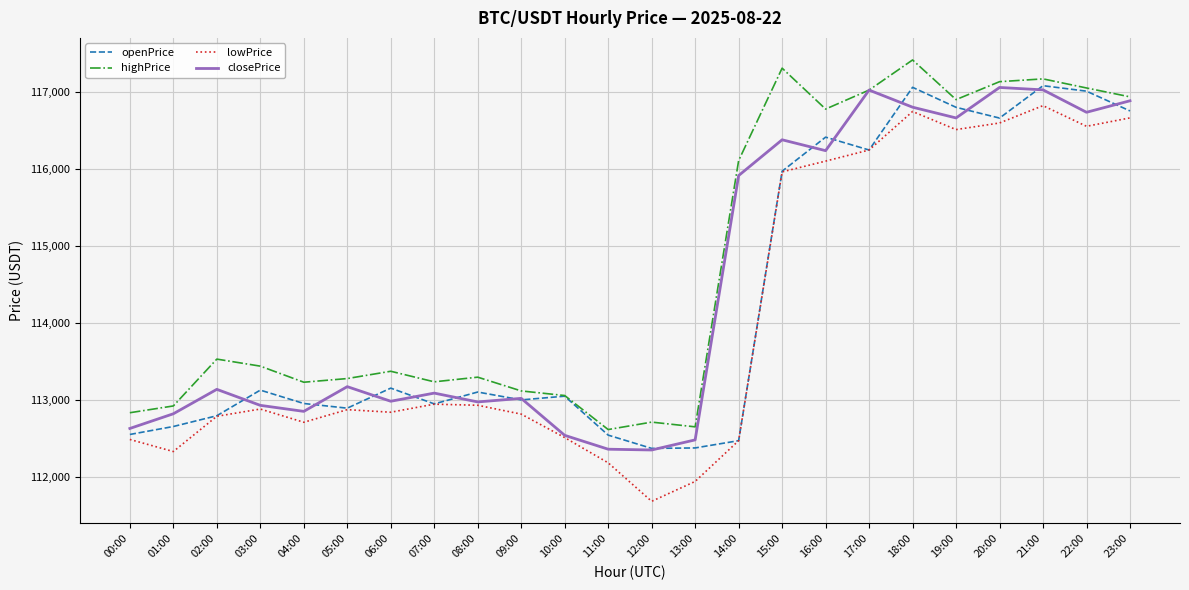

What is the difference between the closePrice values at 23:00 and 02:00?

3751.9